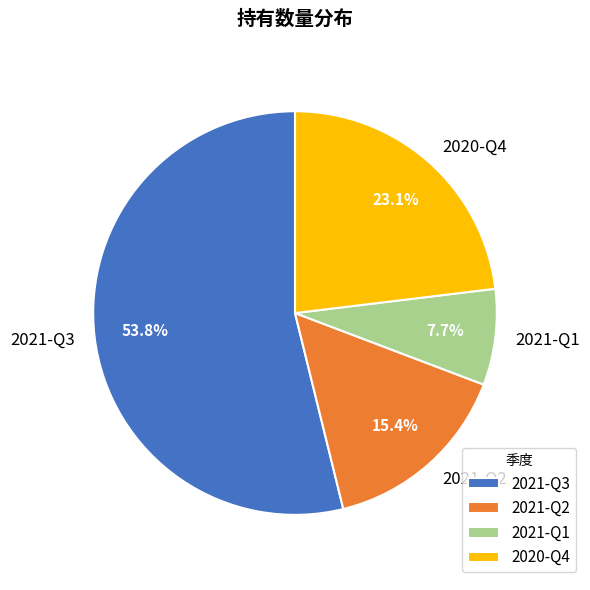

To the nearest percent, what is the average slice percentage?

25%